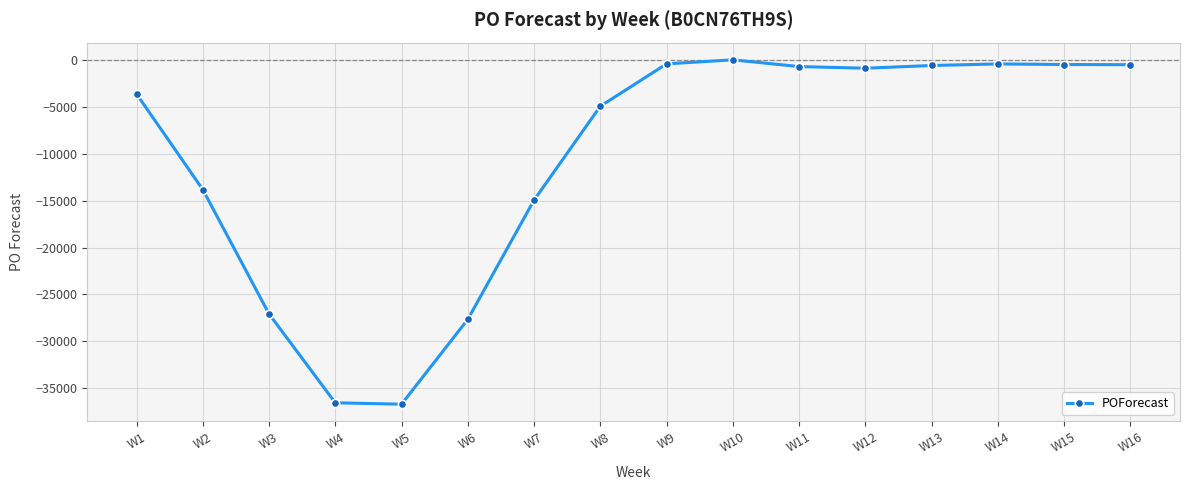

What is the value of the 3rd point from the left?

-27094